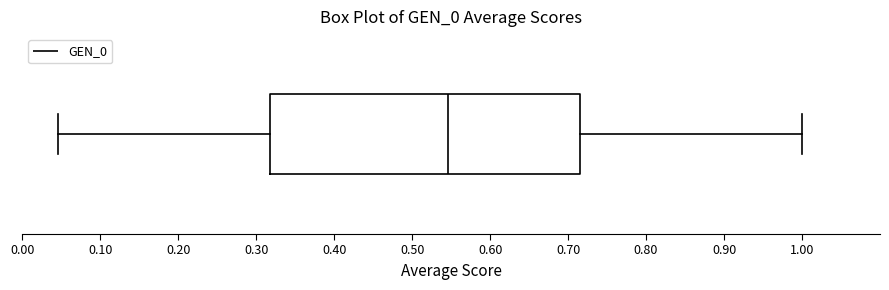

Transcribe this box plot: give where the median line is, the range the box spans, and where the two whiskers end, as read against the x-axis. The values are not printed on the chart, so give them approximately, as read against the axis.

median 0.55, box 0.32 to 0.72, whiskers 0.05 to 1.00